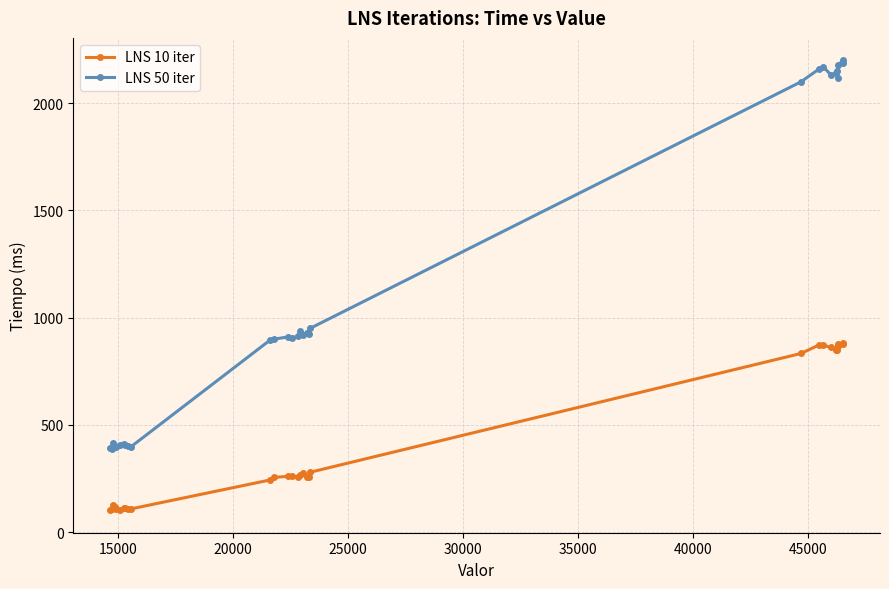

Which series has the largest total across all categories?

LNS 50 iter